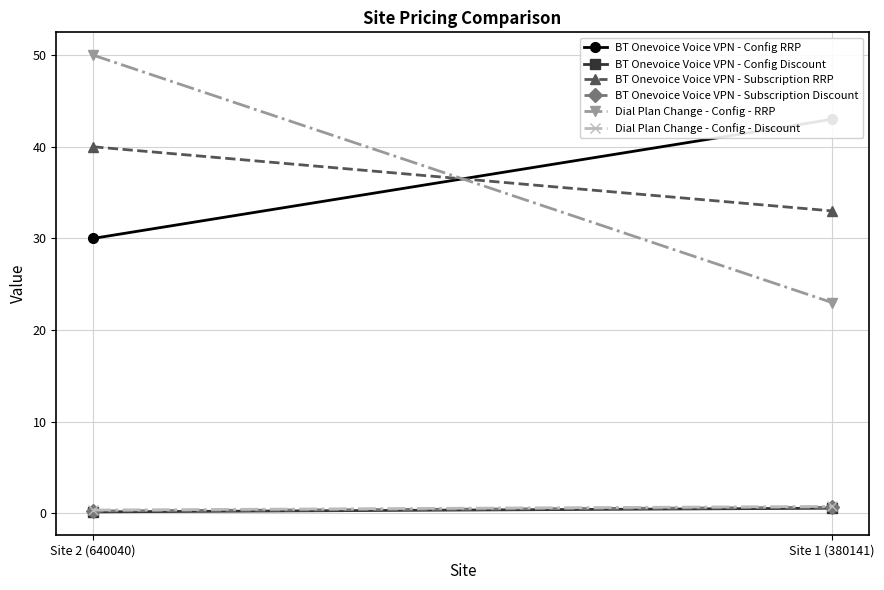

Reading left to right, extract all data points from this chart.

BT Onevoice Voice VPN - Config RRP: Site 2 (640040)=30.0	Site 1 (380141)=43.0
BT Onevoice Voice VPN - Config Discount: Site 2 (640040)=0.1	Site 1 (380141)=0.6
BT Onevoice Voice VPN - Subscription RRP: Site 2 (640040)=40.0	Site 1 (380141)=33.0
BT Onevoice Voice VPN - Subscription Discount: Site 2 (640040)=0.2	Site 1 (380141)=0.7
Dial Plan Change - Config - RRP: Site 2 (640040)=50.0	Site 1 (380141)=23.0
Dial Plan Change - Config - Discount: Site 2 (640040)=0.3	Site 1 (380141)=0.8